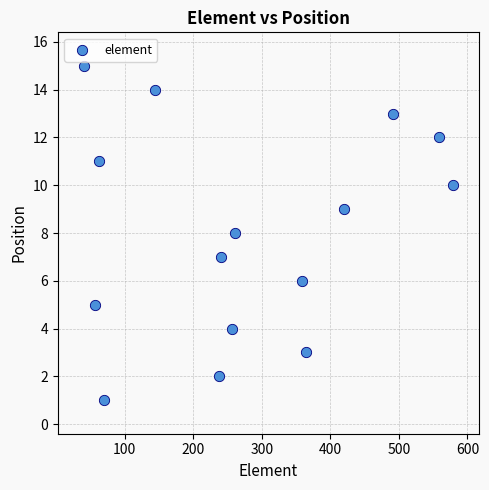

What is the range of X values (max minus min)?

539